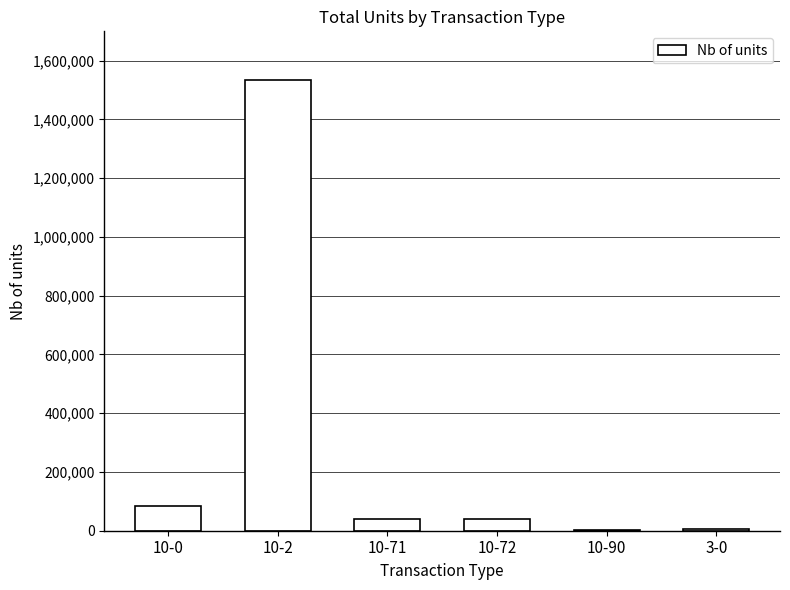

Does the chart contain stacked bars?

No